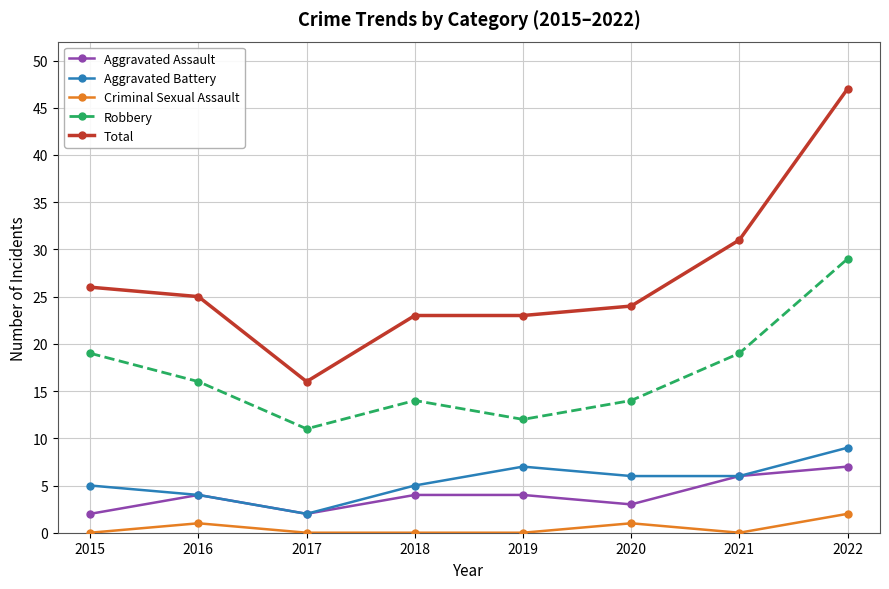

What is the difference between the highest and lowest values at 2022?

45